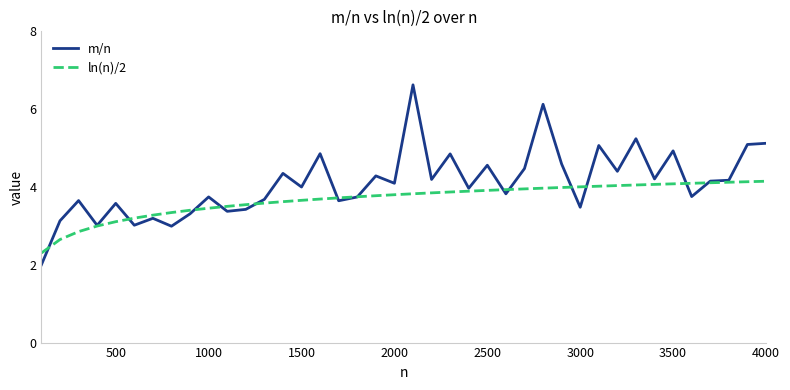

List the series in order of their overall mean, lowest first.

ln(n)/2, m/n